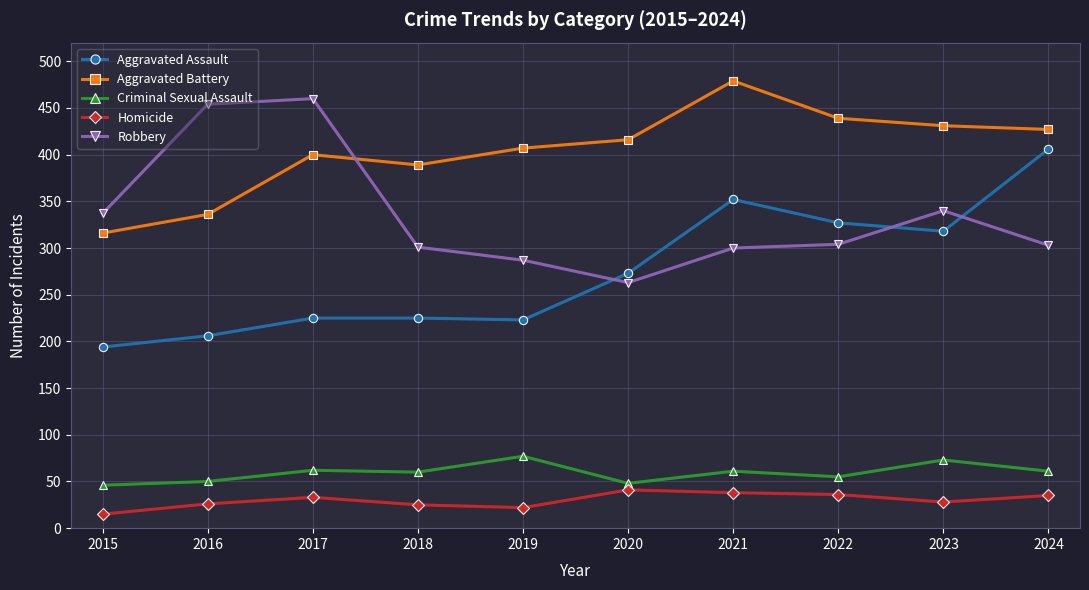

What is the sum of all Robbery values?

3349